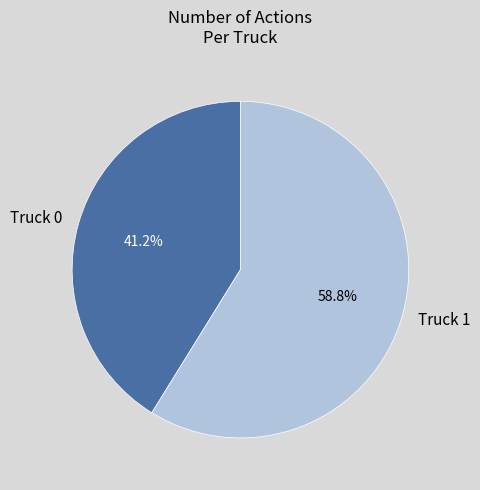

Is there any slice that represents more than half of the pie?

Yes